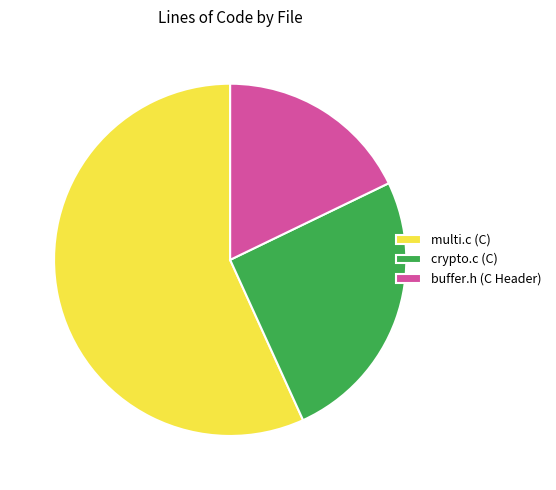

Which category has the smallest portion of the pie?

buffer.h (C Header)